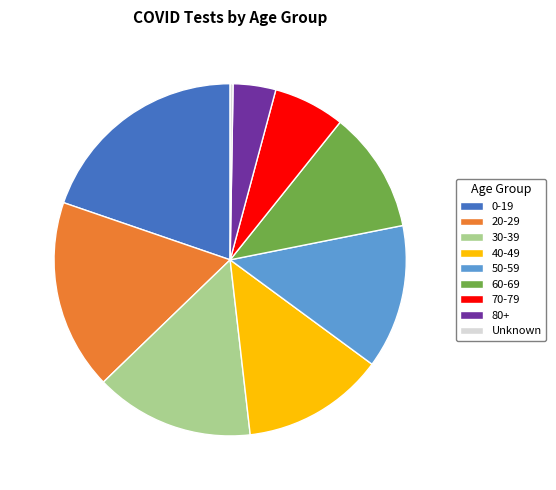

Is there a majority slice in this chart?

No